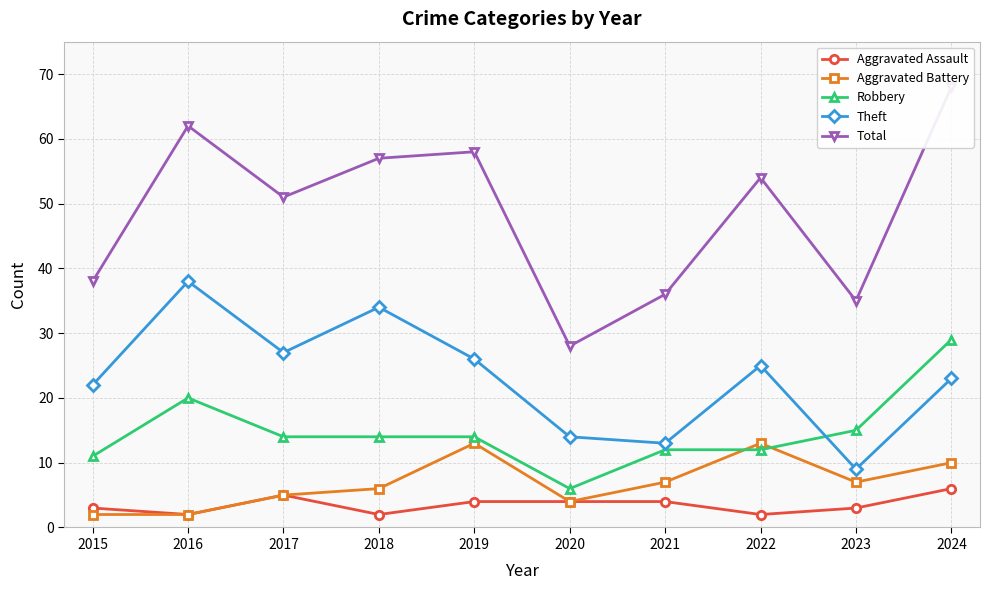

True or false: Aggravated Assault and Aggravated Battery intersect in this chart.

False